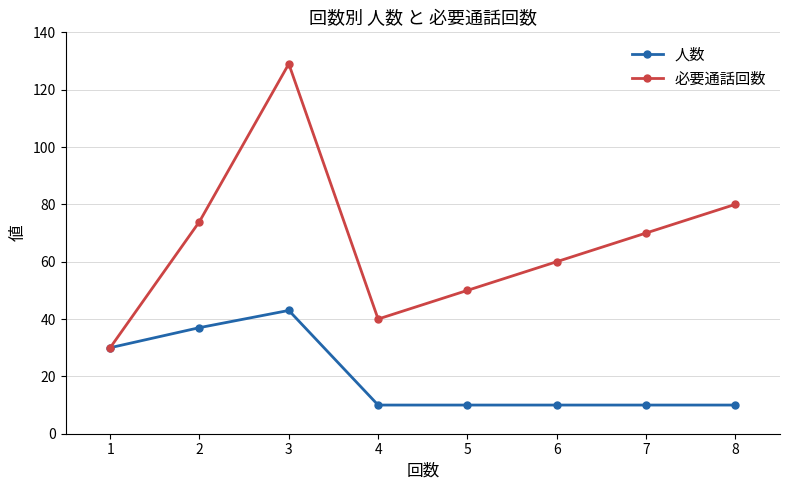

What is the difference between the second highest and second lowest values in the 必要通話回数 series?

40